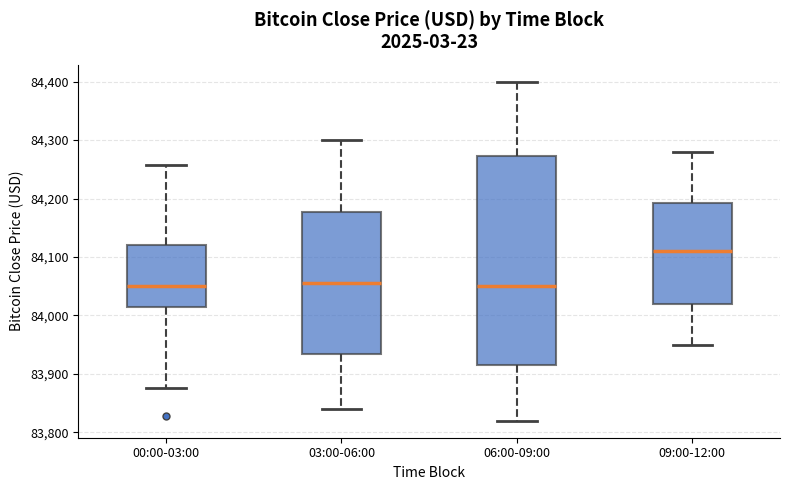

Reading left to right, read every box against the y-axis: the position of its median line, the range the box covers, and the ends of its whiskers. The values are not printed on the chart, so give them approximately, as read against the axis.

00:00-03:00: median 84050, box 84020 to 84120, whiskers 83880 to 84260
03:00-06:00: median 84060, box 83940 to 84180, whiskers 83840 to 84300
06:00-09:00: median 84050, box 83920 to 84270, whiskers 83820 to 84400
09:00-12:00: median 84110, box 84020 to 84190, whiskers 83950 to 84280